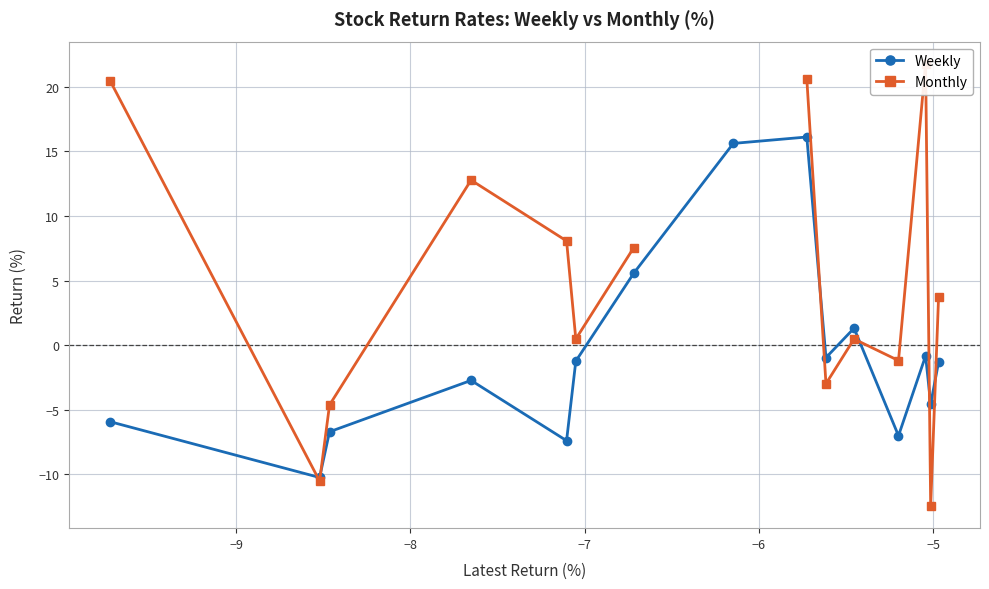

In Monthly, how many points are higher than both neighbors (excluding endpoints)?

3